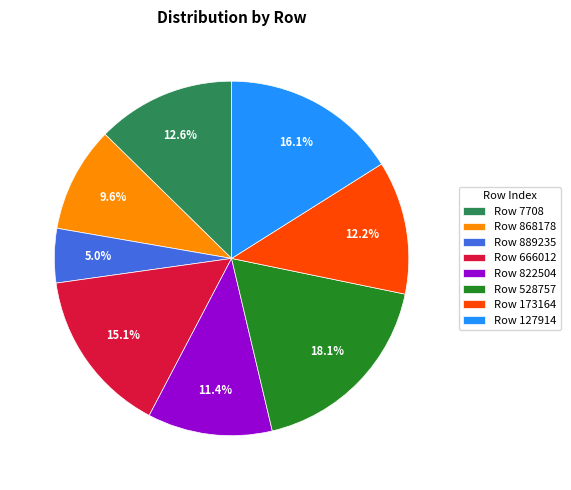

What portion of the pie excludes Row 868178?

90.4%